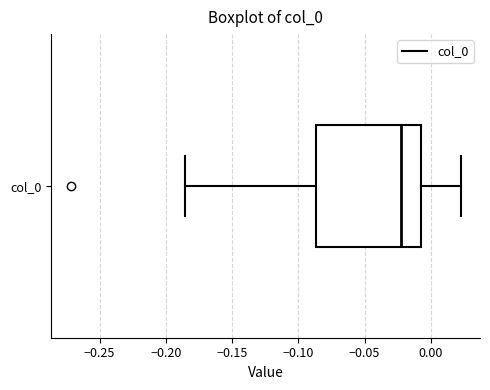

Read this box plot against the x-axis: the position of the median line, the range covered by the box, and the ends of both whiskers. The values are not printed on the chart, so give them approximately, as read against the axis.

median -0.025, box -0.085 to -0.010, whiskers -0.185 to 0.020